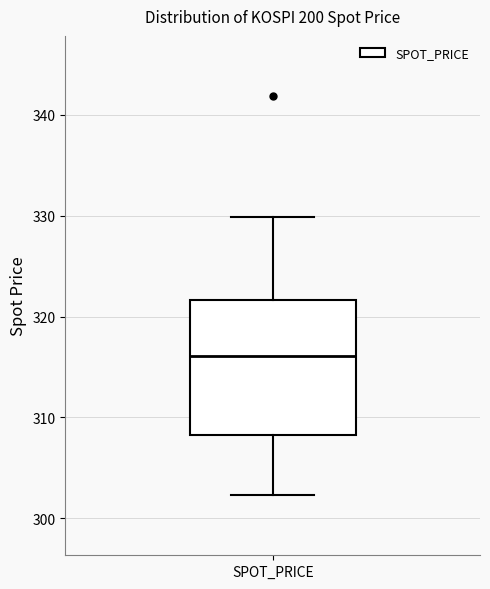

Where does the lower whisker of the box for SPOT_PRICE end on the y-axis? The values are not printed on the chart, so give them approximately, as read against the axis.

302